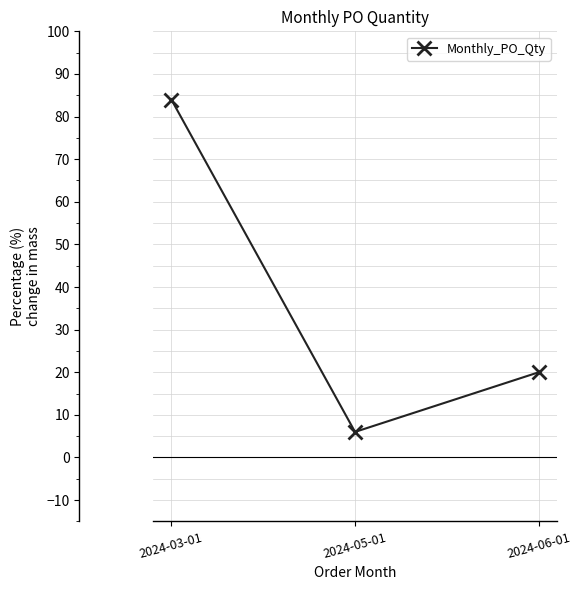

How many values are between 6 and 84?

3